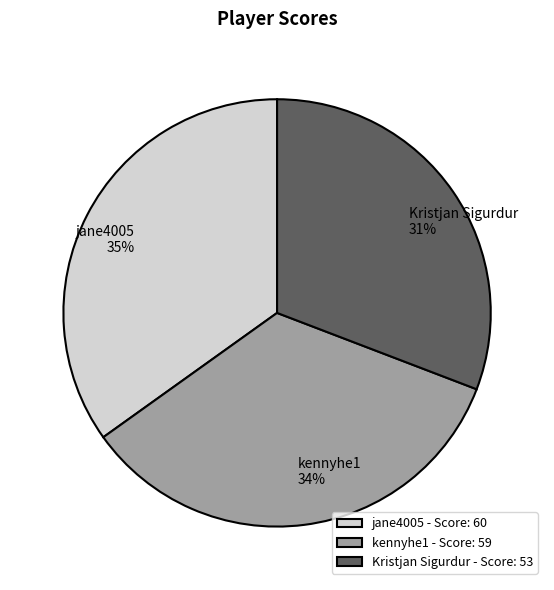

How many segments does this pie chart have?

3